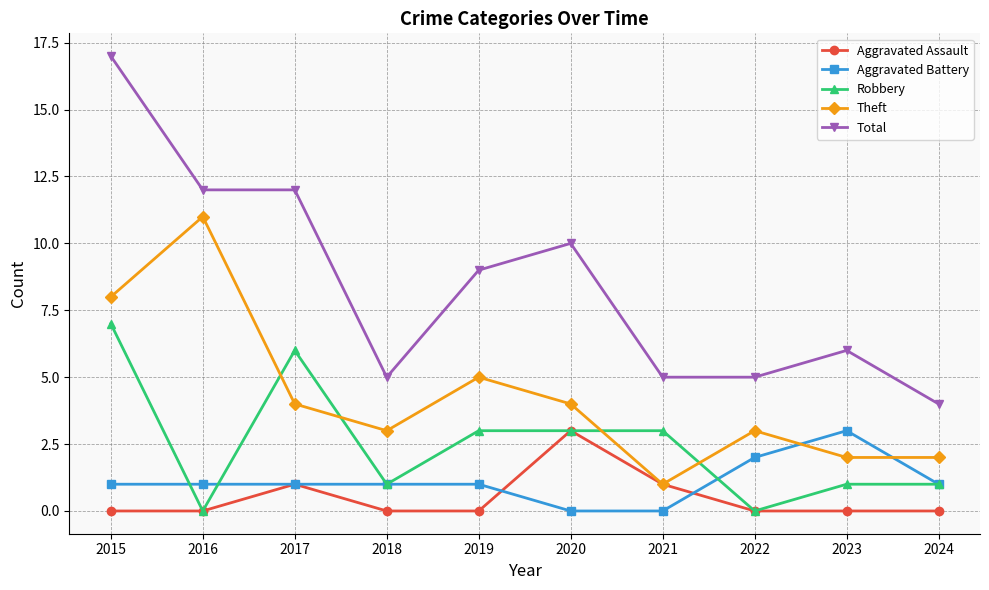

Which series changed the most between 2017 and 2024?

Total